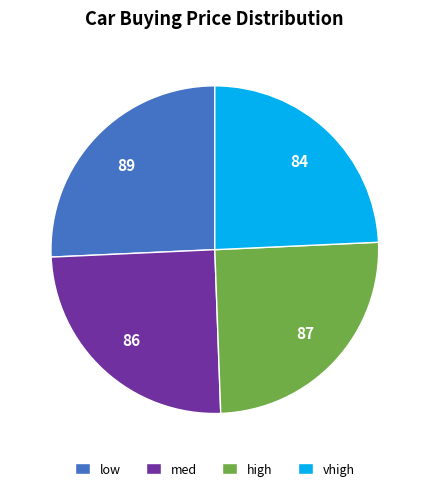

Which category has the smallest portion of the pie?

vhigh